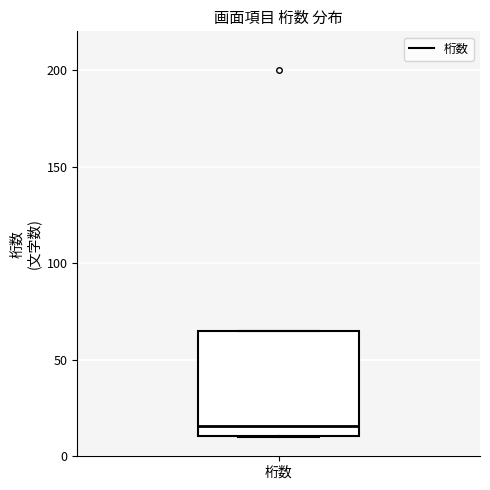

Transcribe this box plot: give where the median line is, the range the box spans, and where the two whiskers end, as read against the y-axis. The values are not printed on the chart, so give them approximately, as read against the axis.

median 15, box 10 to 65, whiskers 10 to 65